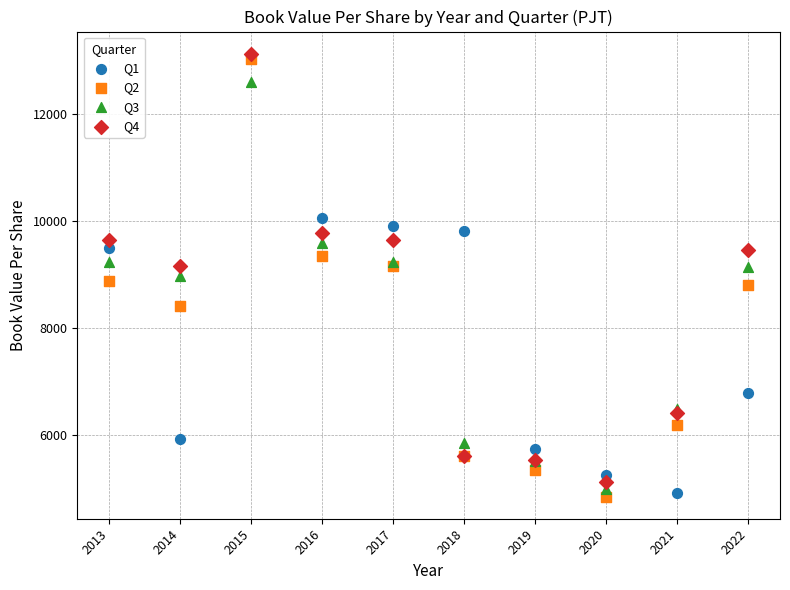

What are all the series names shown in the legend?

Q1, Q2, Q3, Q4